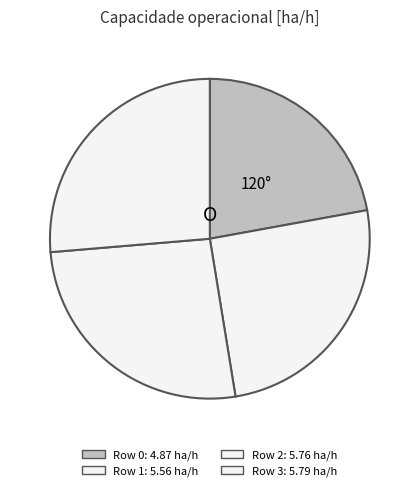

Count the number of slices in the pie.

4